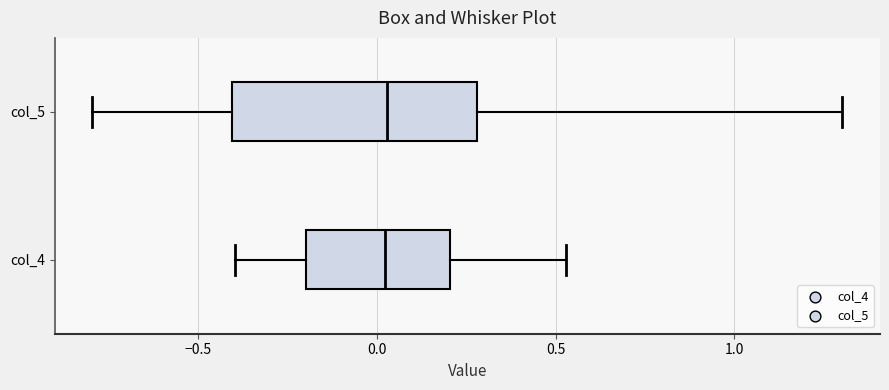

Reading bottom to top, read every box against the x-axis: the position of its median line, the range the box covers, and the ends of its whiskers. The values are not printed on the chart, so give them approximately, as read against the axis.

col_4: median 0.00, box -0.20 to 0.20, whiskers -0.40 to 0.55
col_5: median 0.05, box -0.40 to 0.30, whiskers -0.80 to 1.30